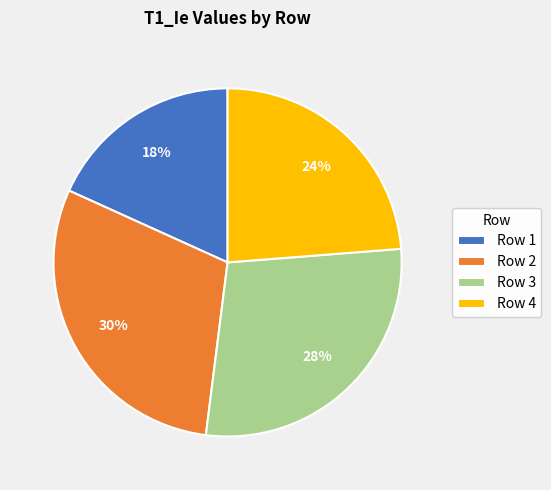

To the nearest percent, what percentage of the pie is Row 4?

24%